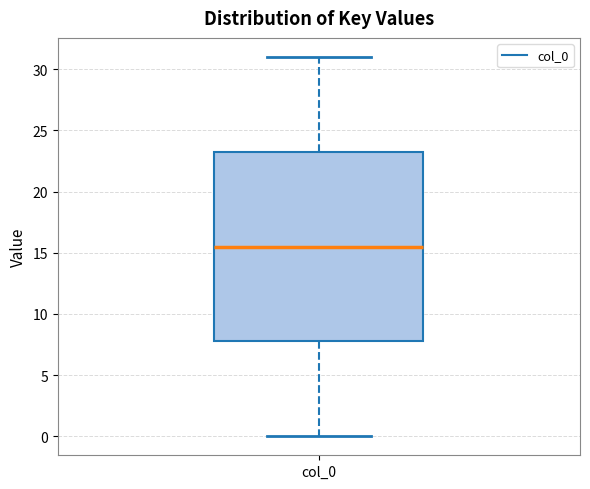

Read this box plot against the y-axis: the position of the median line, the range covered by the box, and the ends of both whiskers. The values are not printed on the chart, so give them approximately, as read against the axis.

median 15.5, box 8.0 to 23.5, whiskers 0.0 to 31.0